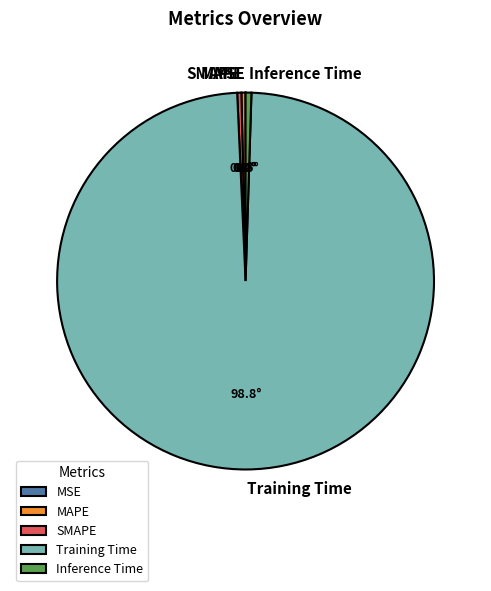

Does Training Time represent more than half of the total?

Yes